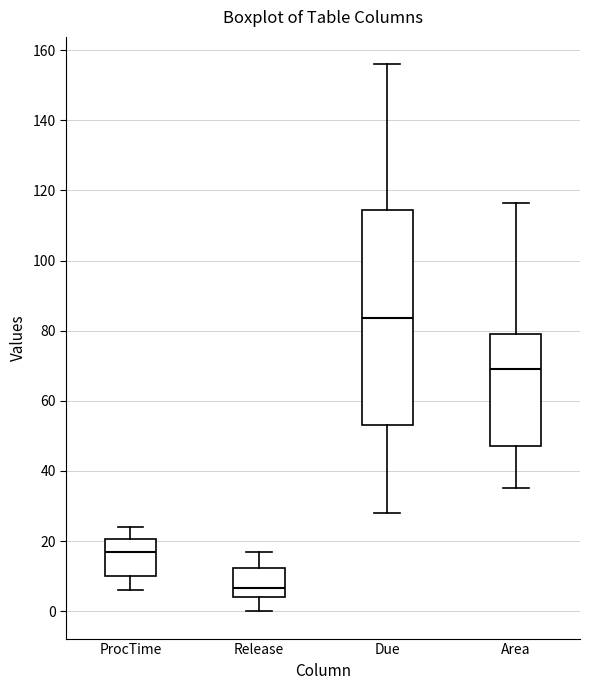

Which box's median line is the highest?

Due